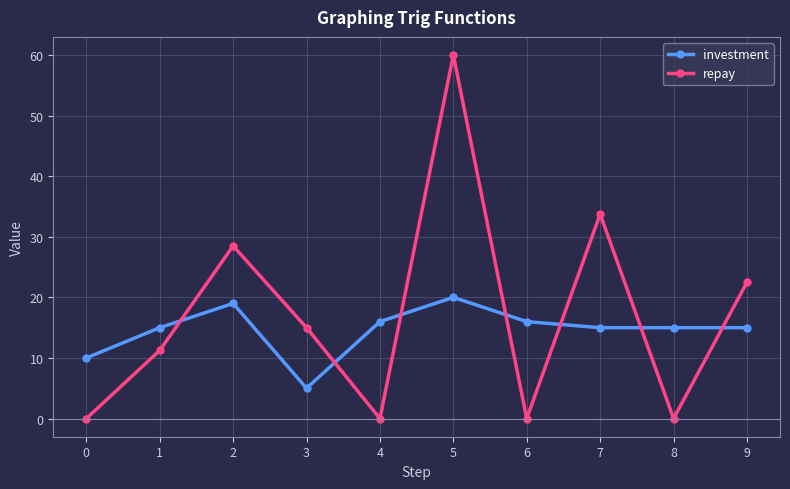

At 3, list the series in order from smallest to largest.

investment, repay